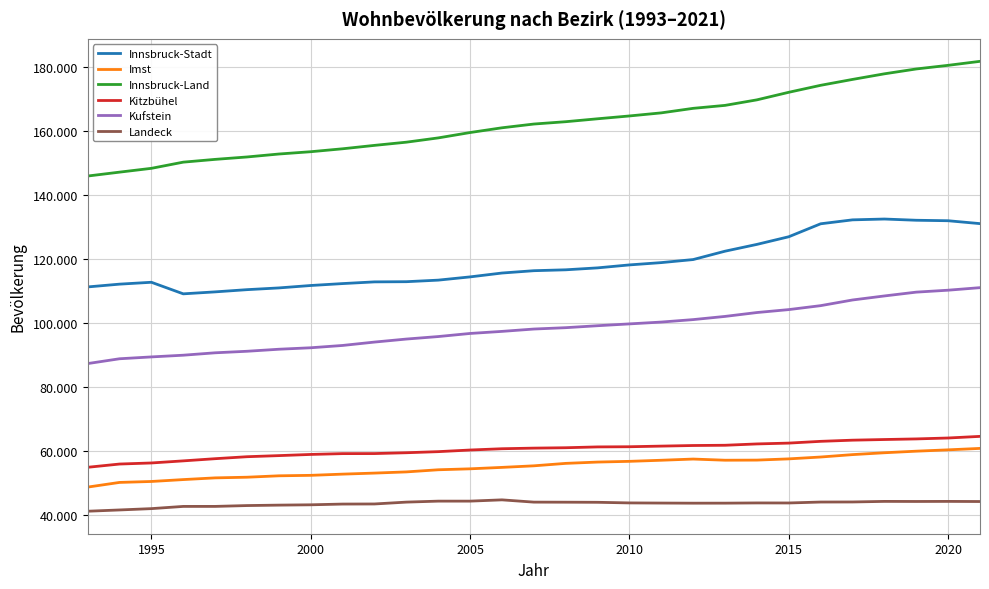

List the series in order of their peak value, lowest first.

Landeck, Imst, Kitzbühel, Kufstein, Innsbruck-Stadt, Innsbruck-Land